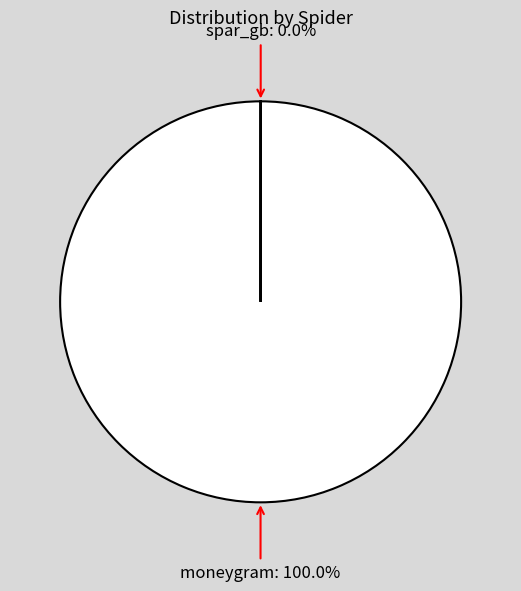

Does moneygram account for over 50% of the chart?

Yes